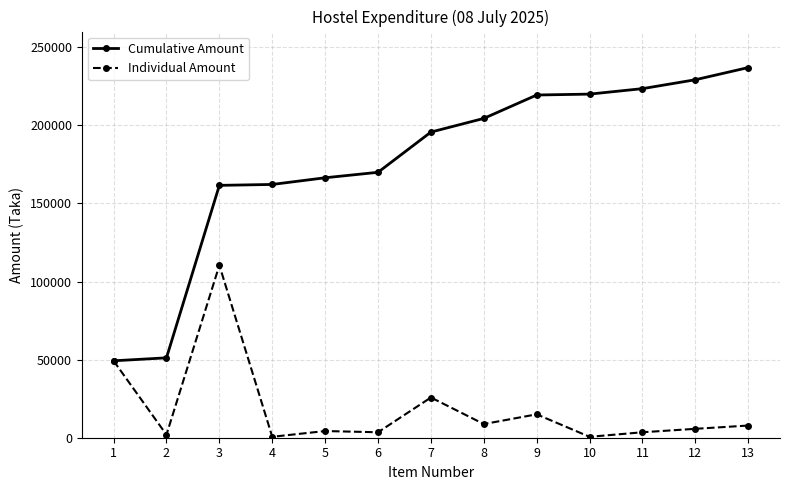

What is the value of the Cumulative Amount point at the 10th from the left?

219954